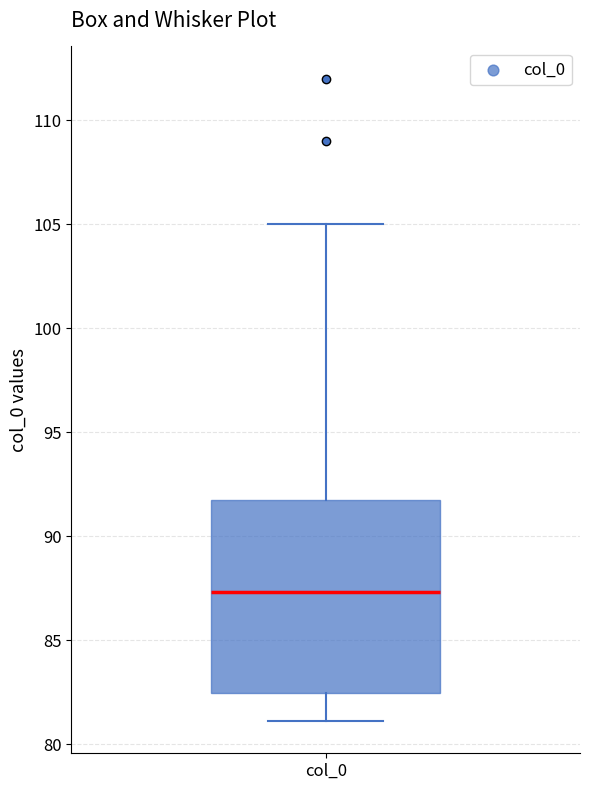

Transcribe this box plot: give where the median line is, the range the box spans, and where the two whiskers end, as read against the y-axis. The values are not printed on the chart, so give them approximately, as read against the axis.

median 87.5, box 82.5 to 92.0, whiskers 81.0 to 105.0